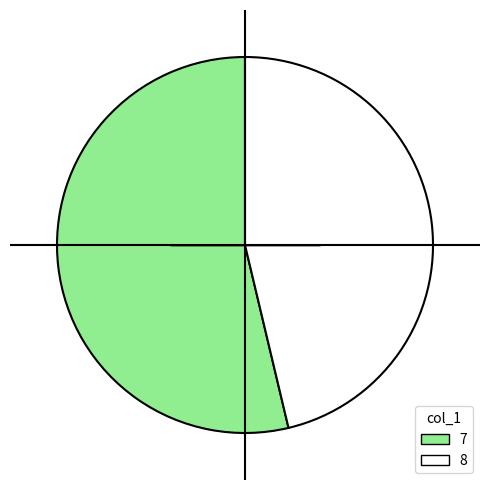

What is the majority slice?

7